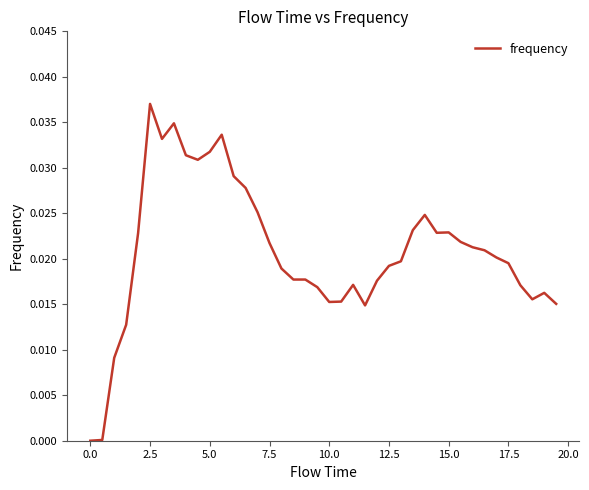

Does the chart display data point markers on the line(s)?

No